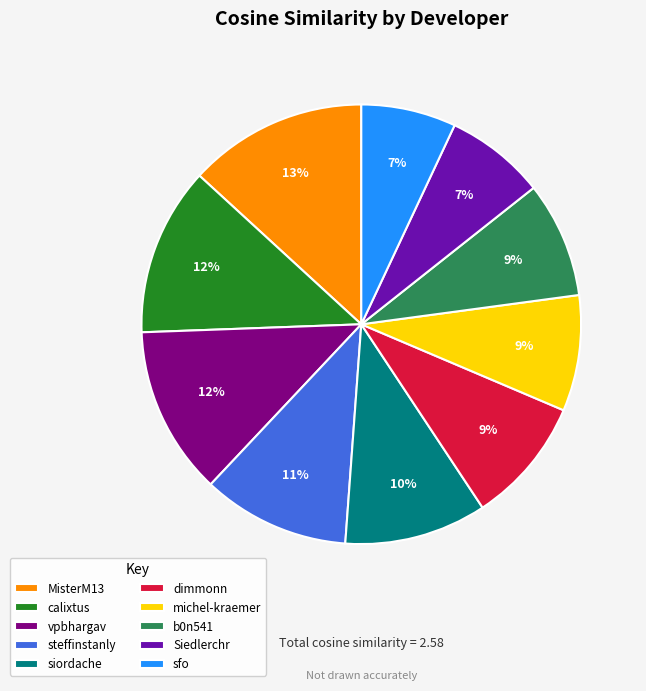

What is the largest slice in the pie chart?

MisterM13